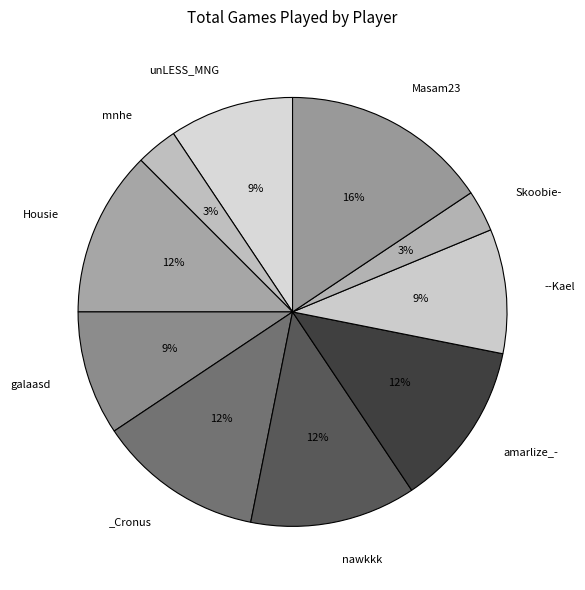

Count the number of slices in the pie.

10